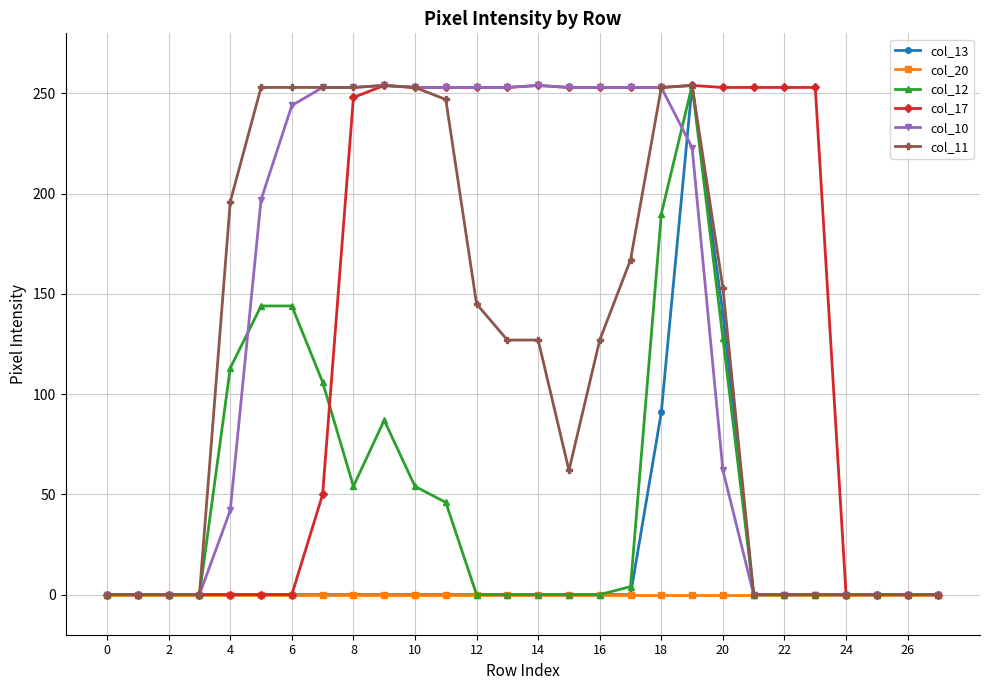

True or false: col_13 has more than 0 interior local peaks.

True